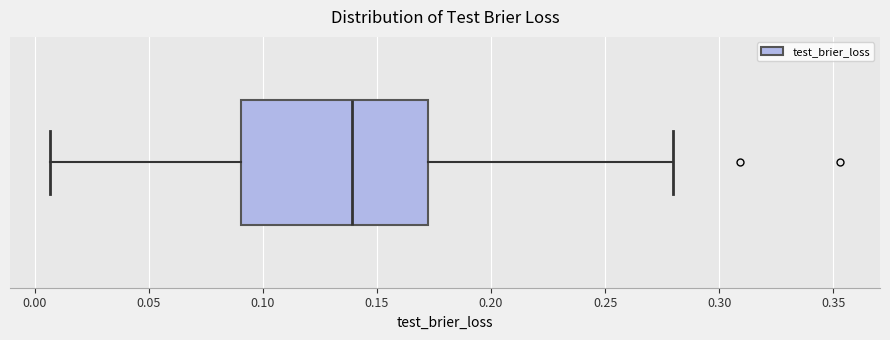

Read this box plot against the x-axis: the position of the median line, the range covered by the box, and the ends of both whiskers. The values are not printed on the chart, so give them approximately, as read against the axis.

median 0.140, box 0.090 to 0.170, whiskers 0.005 to 0.280